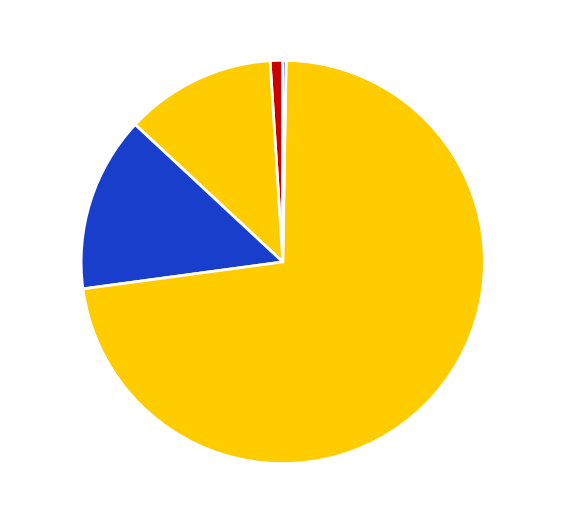

Which slice is the largest?

Training Time